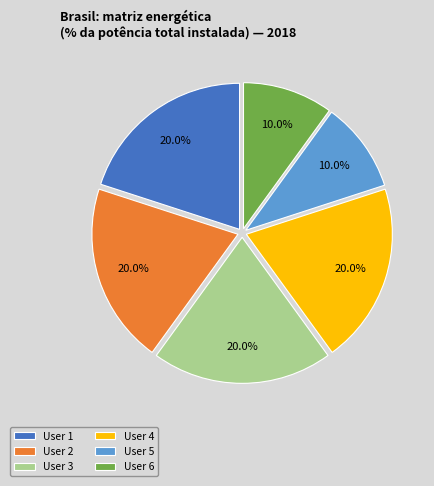

Is User 5 the majority of the pie?

No